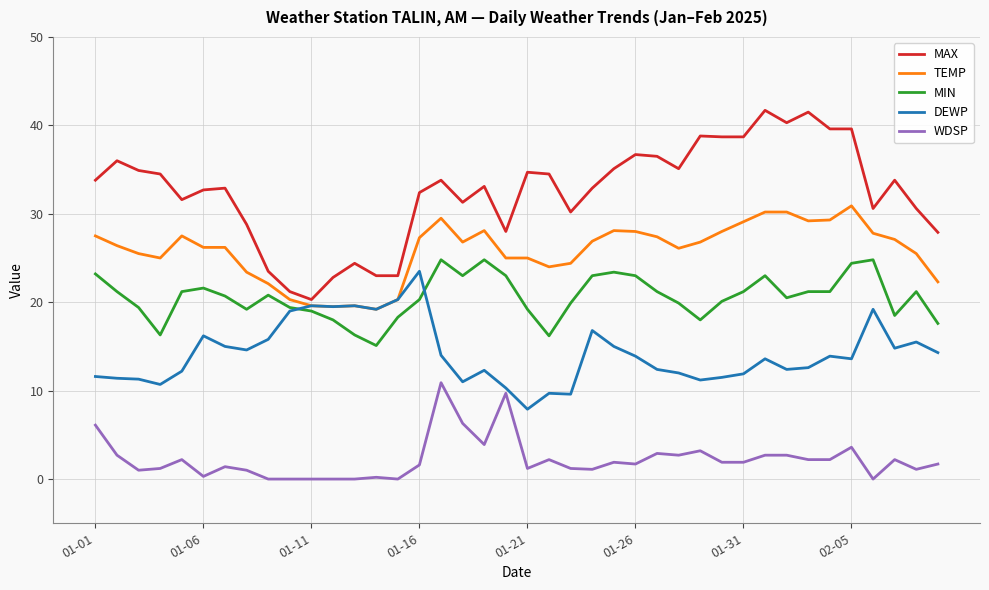

True or false: TEMP and WDSP cross at least once.

False